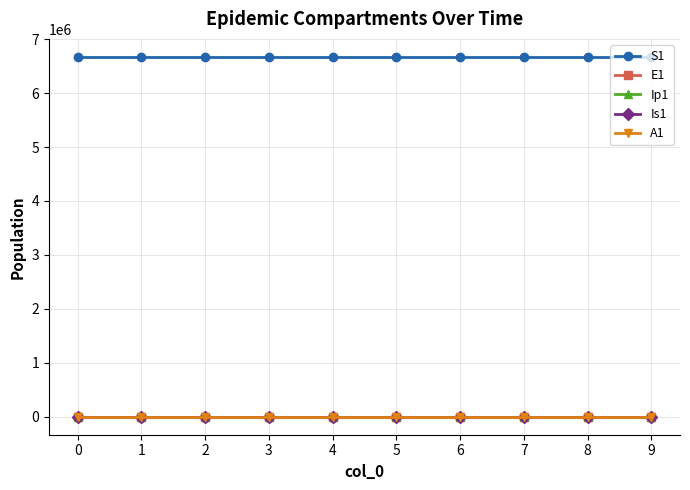

What is the greatest value displayed?

6671082.0